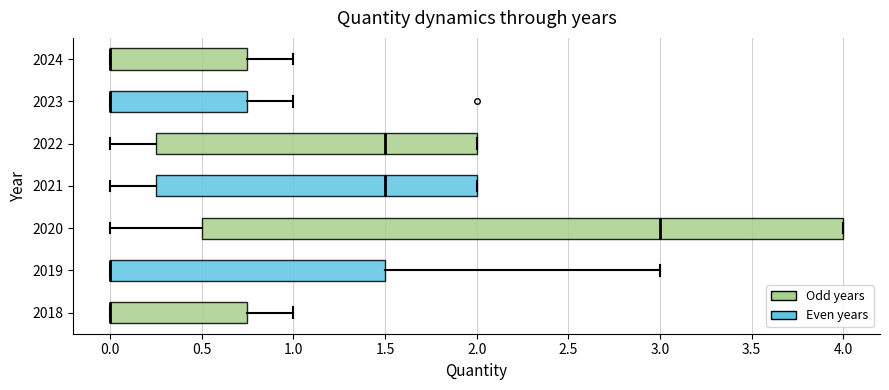

Reading bottom to top, read every box against the x-axis: the position of its median line, the range the box covers, and the ends of its whiskers. The values are not printed on the chart, so give them approximately, as read against the axis.

2018: median 0.00 (drawn on the box's left edge), box 0.00 to 0.75, whiskers 0.00 to 1.00
2019: median 0.00 (drawn on the box's left edge), box 0.00 to 1.50, whiskers 0.00 to 3.00
2020: median 3.00, box 0.50 to 4.00, whiskers 0.00 to 4.00
2021: median 1.50, box 0.25 to 2.00, whiskers 0.00 to 2.00
2022: median 1.50, box 0.25 to 2.00, whiskers 0.00 to 2.00
2023: median 0.00 (drawn on the box's left edge), box 0.00 to 0.75, whiskers 0.00 to 1.00
2024: median 0.00 (drawn on the box's left edge), box 0.00 to 0.75, whiskers 0.00 to 1.00